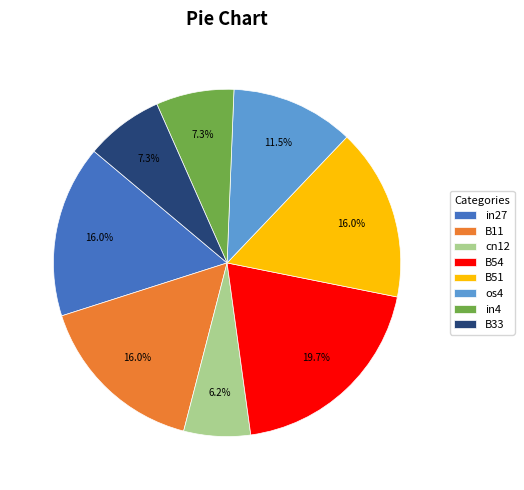

True or false: B54 accounts for 20% of the total.

True